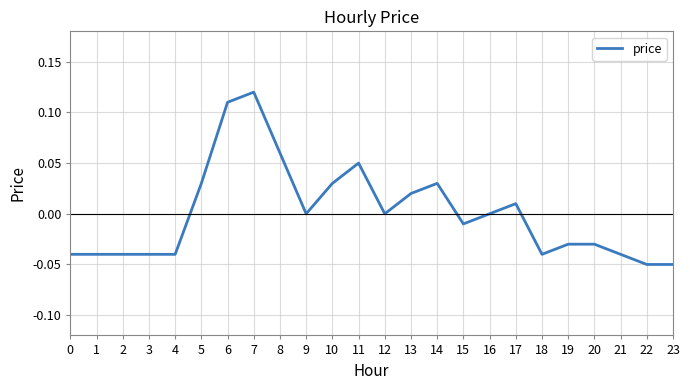

Which has a higher value, 16 or 22?

16